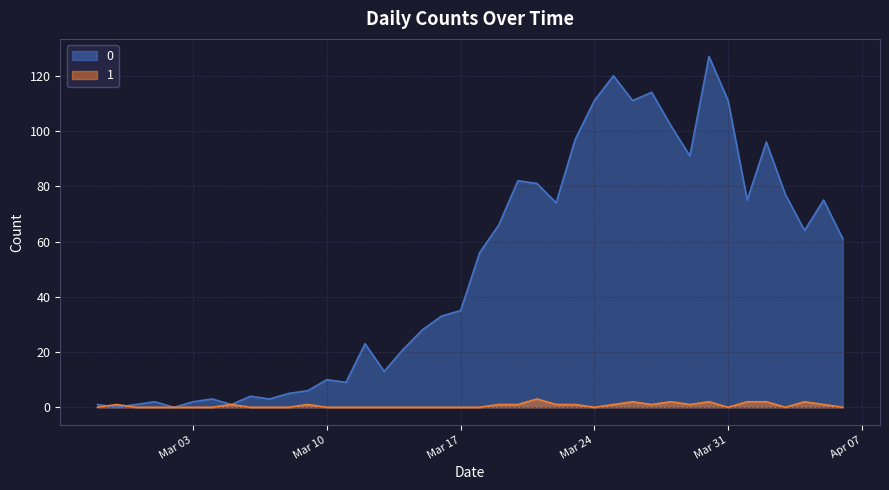

How many categories are shown in the chart?

40